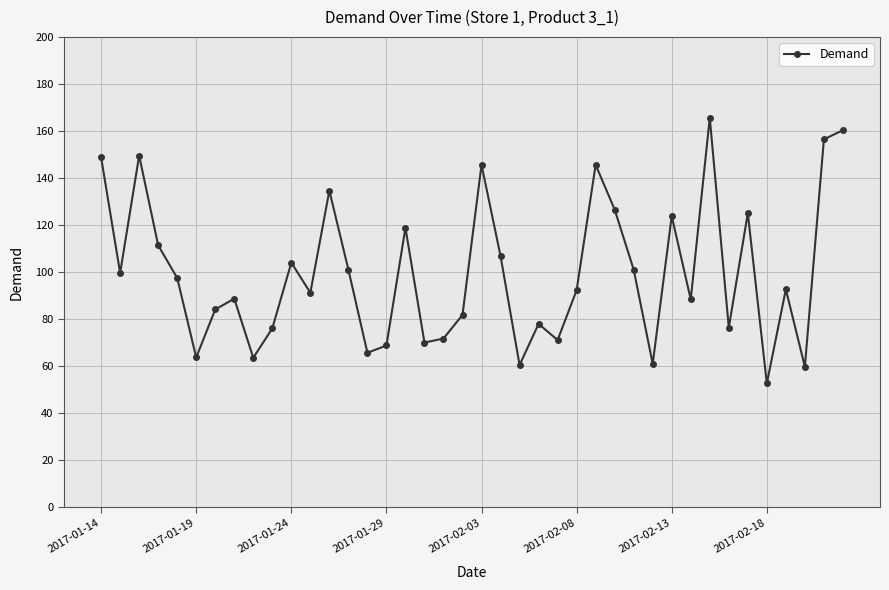

What is the greatest value displayed?

165.6